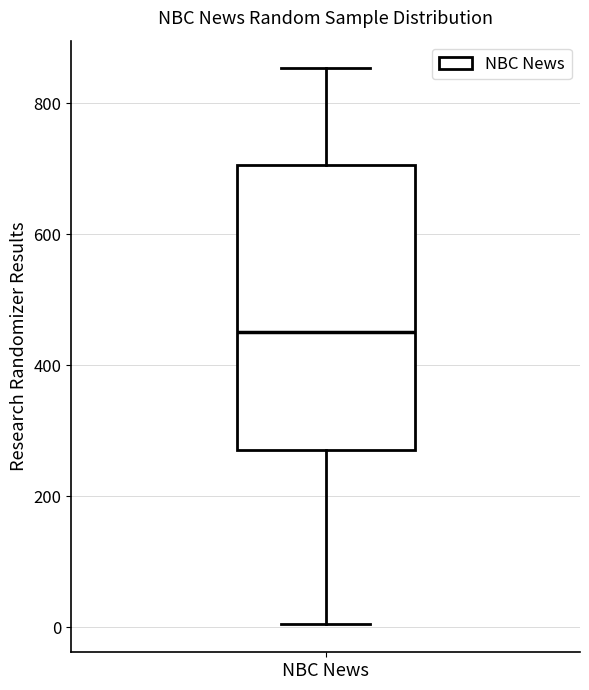

Read this box plot against the y-axis: the position of the median line, the range covered by the box, and the ends of both whiskers. The values are not printed on the chart, so give them approximately, as read against the axis.

median 460, box 280 to 700, whiskers 0 to 860